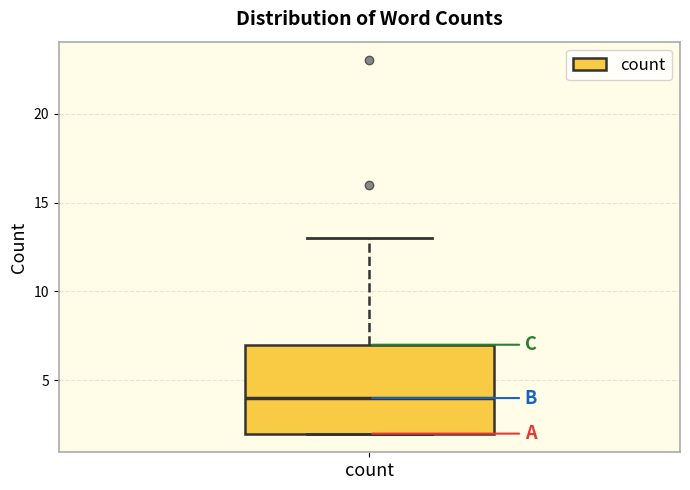

Transcribe this box plot: give where the median line is, the range the box spans, and where the two whiskers end, as read against the y-axis. The values are not printed on the chart, so give them approximately, as read against the axis.

median 4, box 2 to 7, whiskers 2 to 13